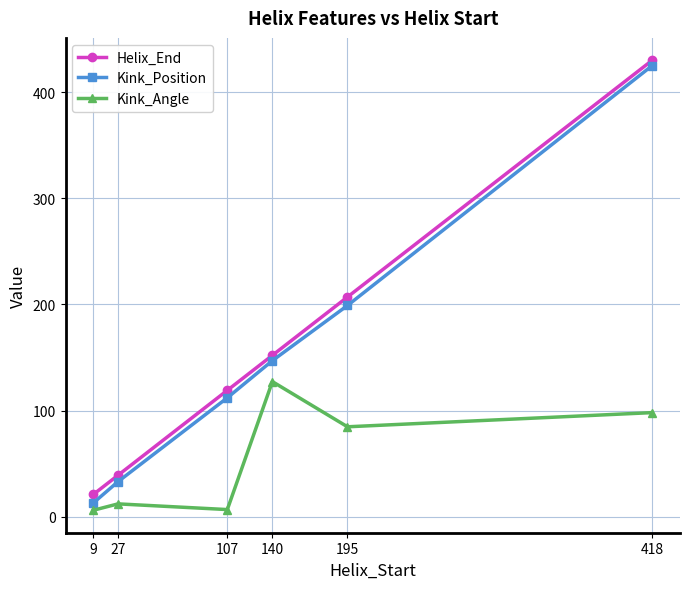

Which series has the largest total across all categories?

Helix_End